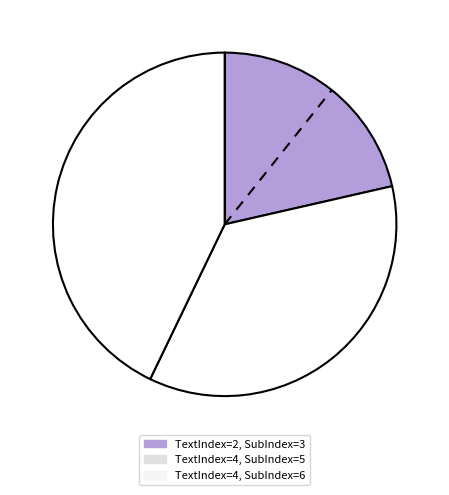

How many slices are in this pie chart?

3